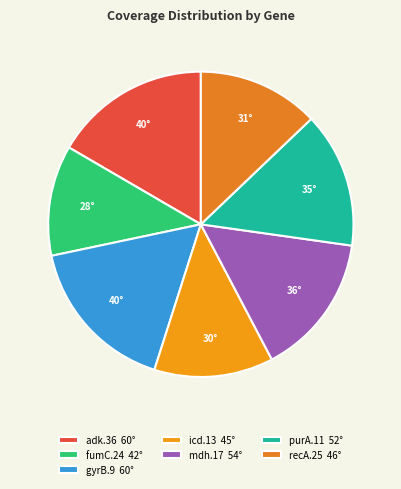

To the nearest percent, what is the combined percentage of purA.11 and gyrB.9?

31%